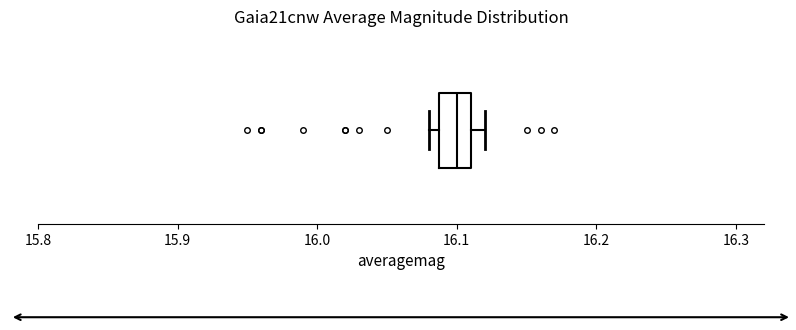

Read this box plot against the x-axis: the position of the median line, the range covered by the box, and the ends of both whiskers. The values are not printed on the chart, so give them approximately, as read against the axis.

median 16.10, box 16.09 to 16.11, whiskers 16.08 to 16.12